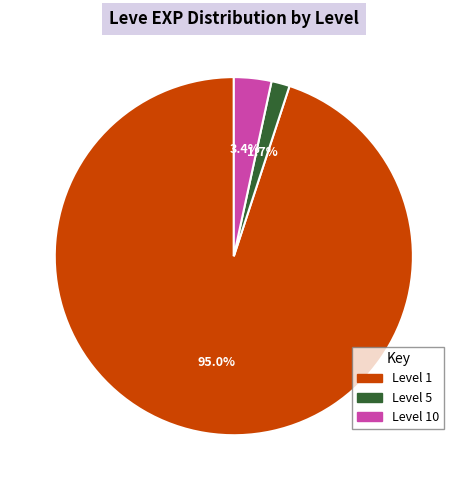

Is there a majority slice in this chart?

Yes